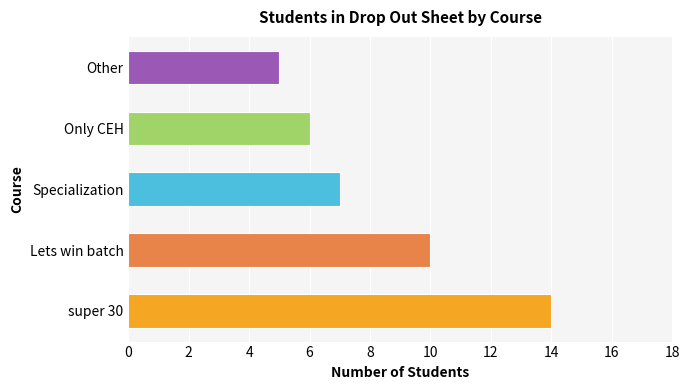

Is it true that the value at Specialization is 12?

False